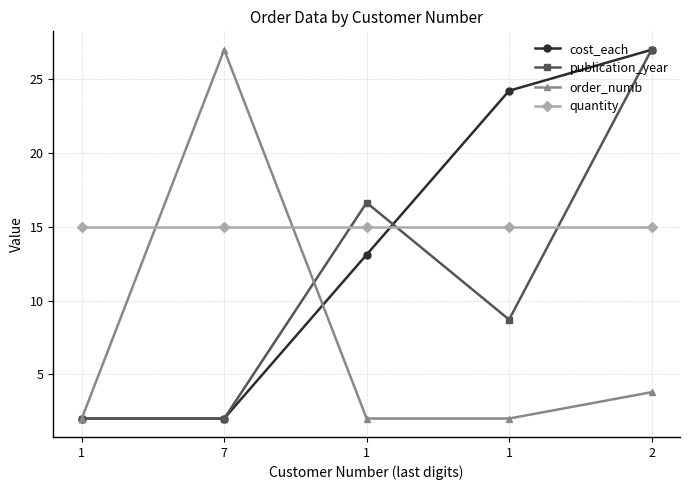

What are all the series names shown in the legend?

cost_each, publication_year, order_numb, quantity